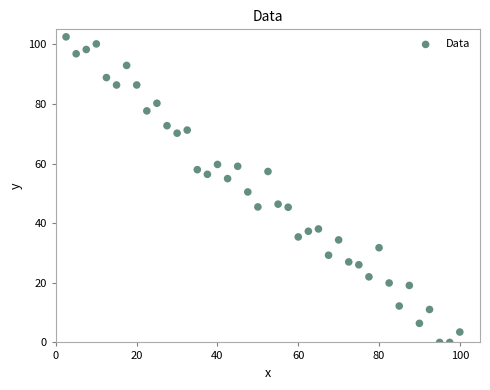

What is the range of Y values (max minus min)?

102.5